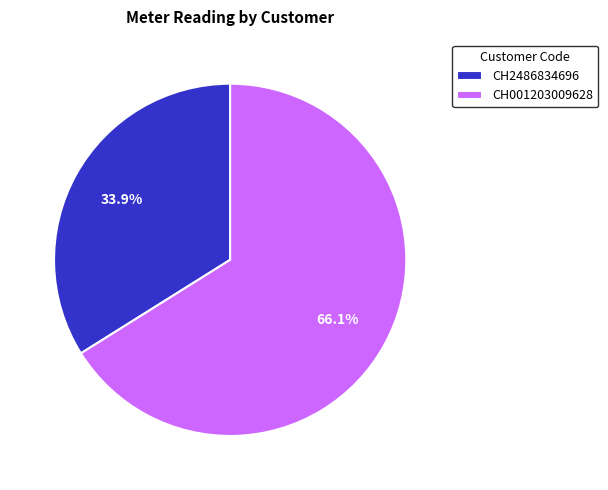

Does CH2486834696 represent more than half of the total?

No